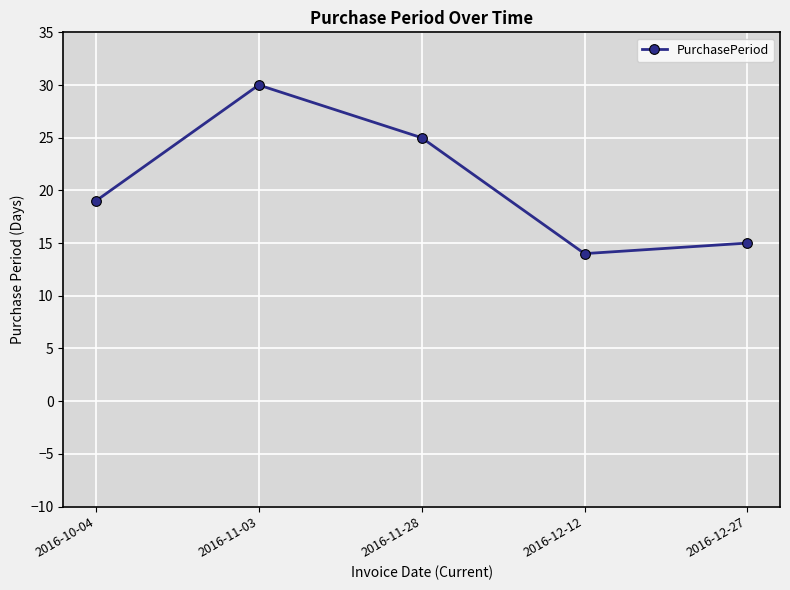

List the labels in order of value, smallest first.

2016-12-12, 2016-12-27, 2016-10-04, 2016-11-28, 2016-11-03